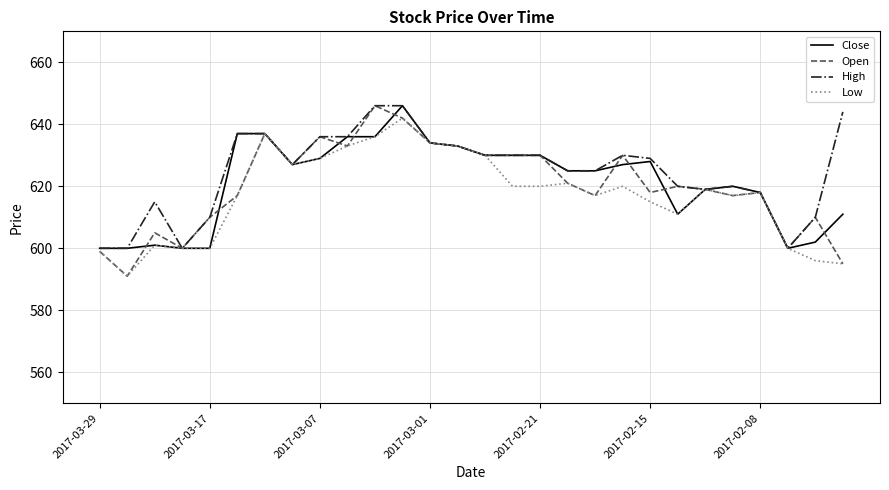

True or false: Close and Open intersect in this chart.

True